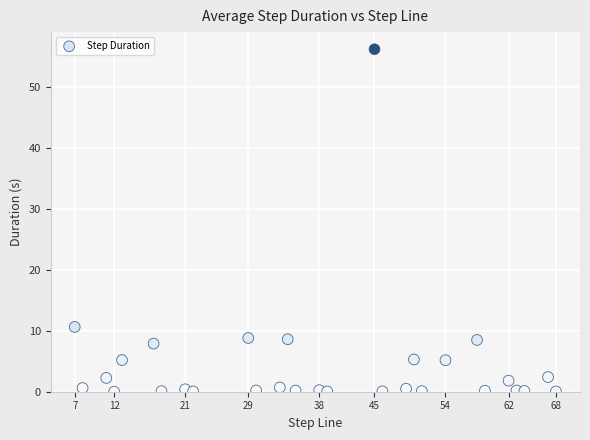

What Y value in the scatter plot is closest to 28?

10.6